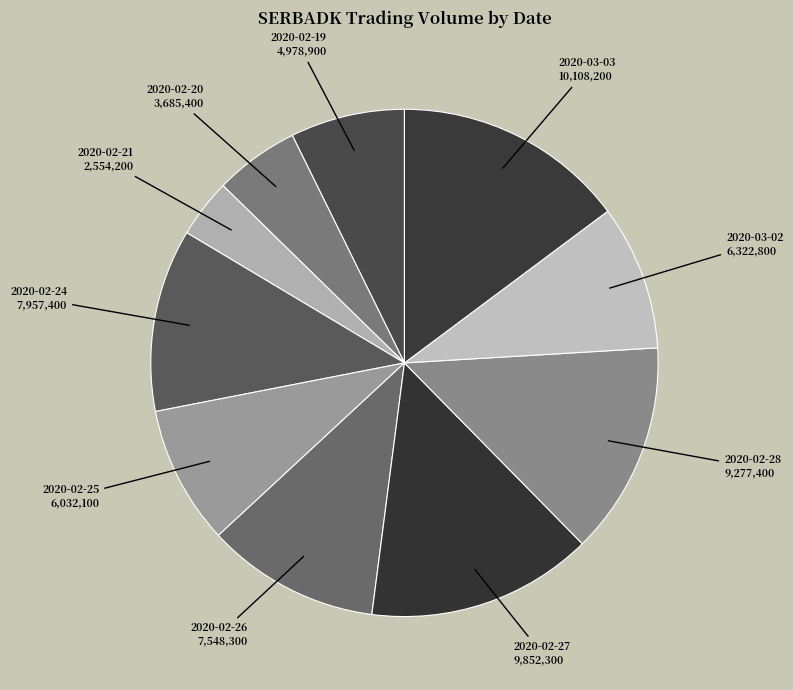

Does 2020-03-02 represent more than half of the total?

No